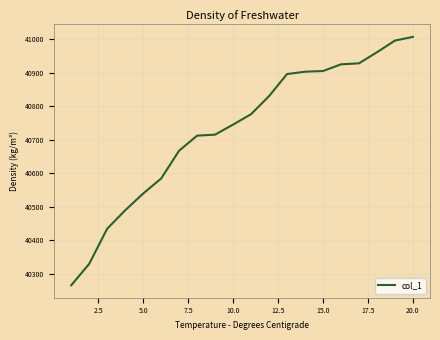

What is the difference between the maximum and minimum values?

742